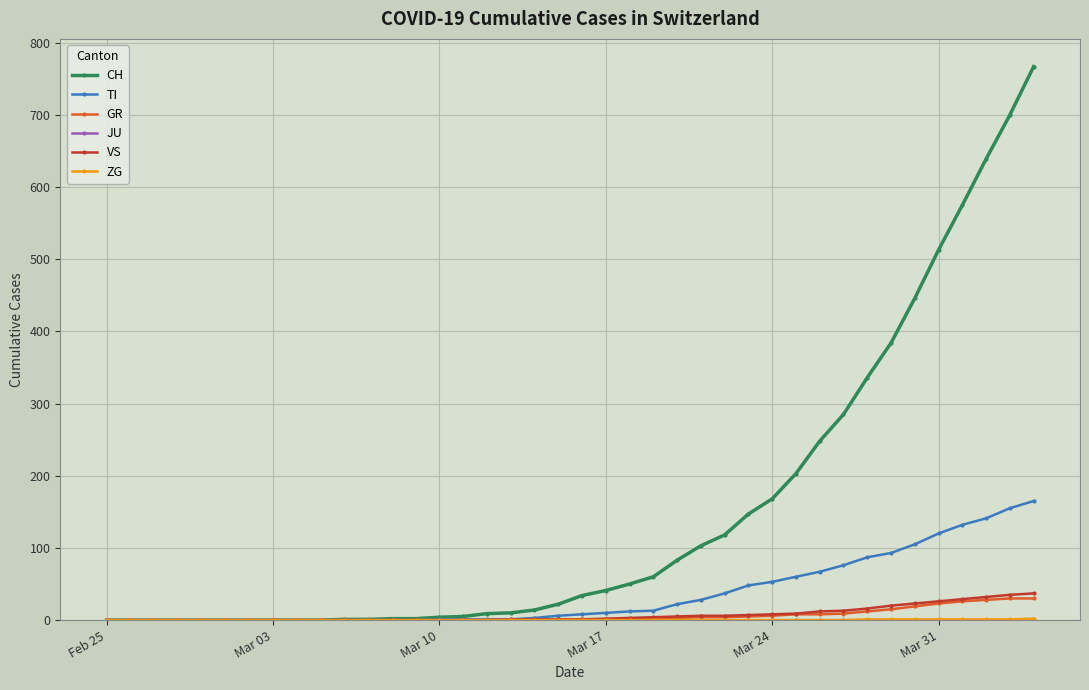

Which series has the largest total across all categories?

CH